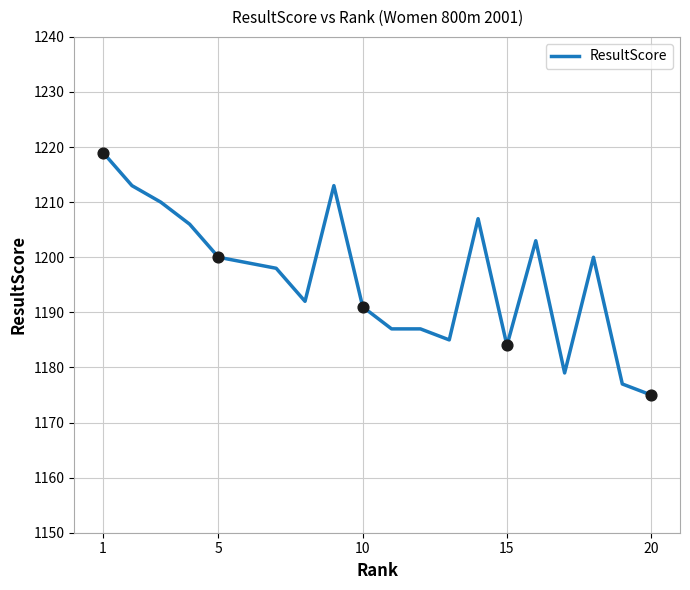

What is the minimum value shown in the chart?

1175